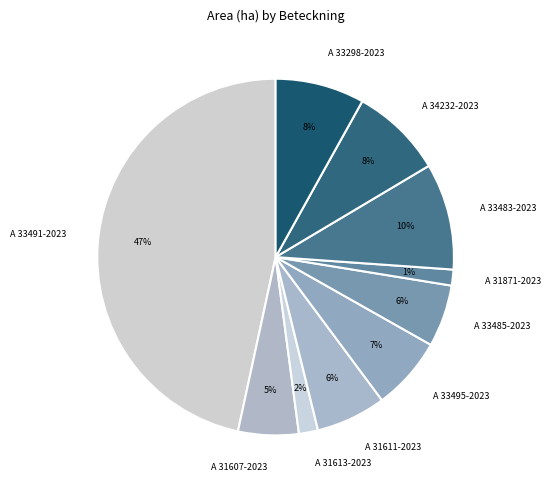

Is the sum of A 31871-2023 and A 34232-2023 greater than half?

No